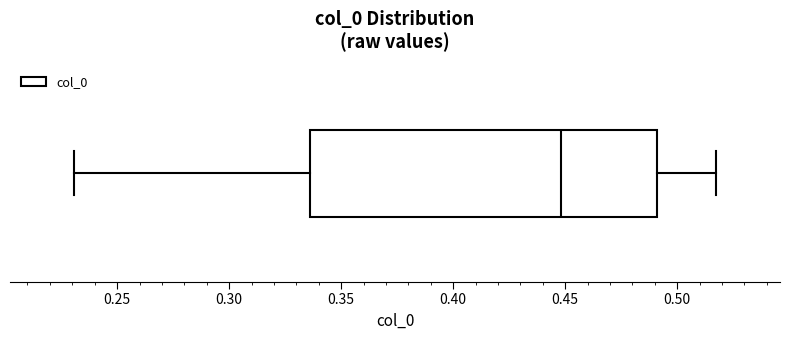

Transcribe this box plot: give where the median line is, the range the box spans, and where the two whiskers end, as read against the x-axis. The values are not printed on the chart, so give them approximately, as read against the axis.

median 0.450, box 0.335 to 0.490, whiskers 0.230 to 0.515